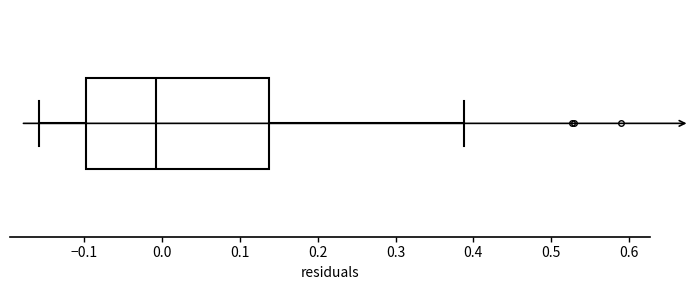

Transcribe this box plot: give where the median line is, the range the box spans, and where the two whiskers end, as read against the x-axis. The values are not printed on the chart, so give them approximately, as read against the axis.

median -0.01, box -0.10 to 0.14, whiskers -0.16 to 0.39